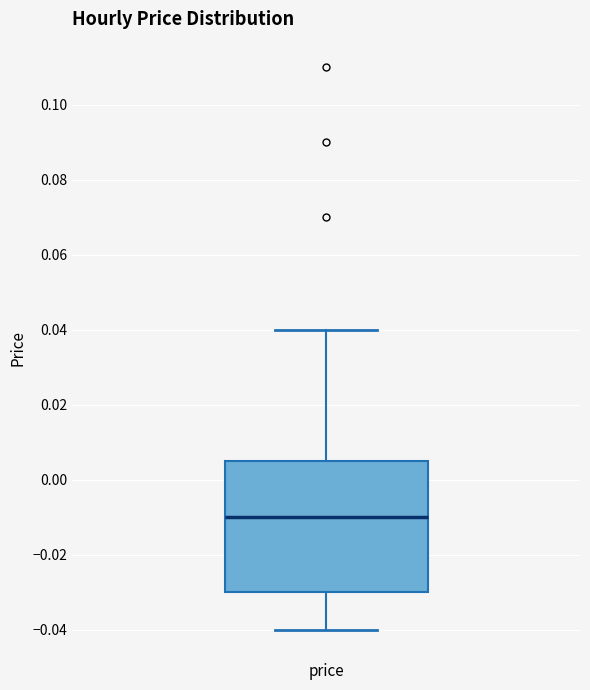

Read this box plot against the y-axis: the position of the median line, the range covered by the box, and the ends of both whiskers. The values are not printed on the chart, so give them approximately, as read against the axis.

median -0.010, box -0.030 to 0.006, whiskers -0.040 to 0.040